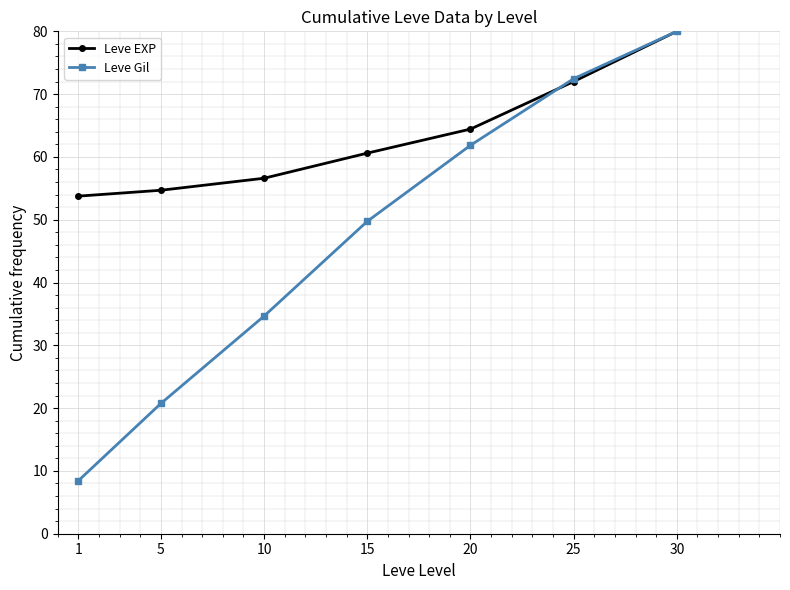

What is the value of the Leve EXP point at the 3rd from the left?

56.6